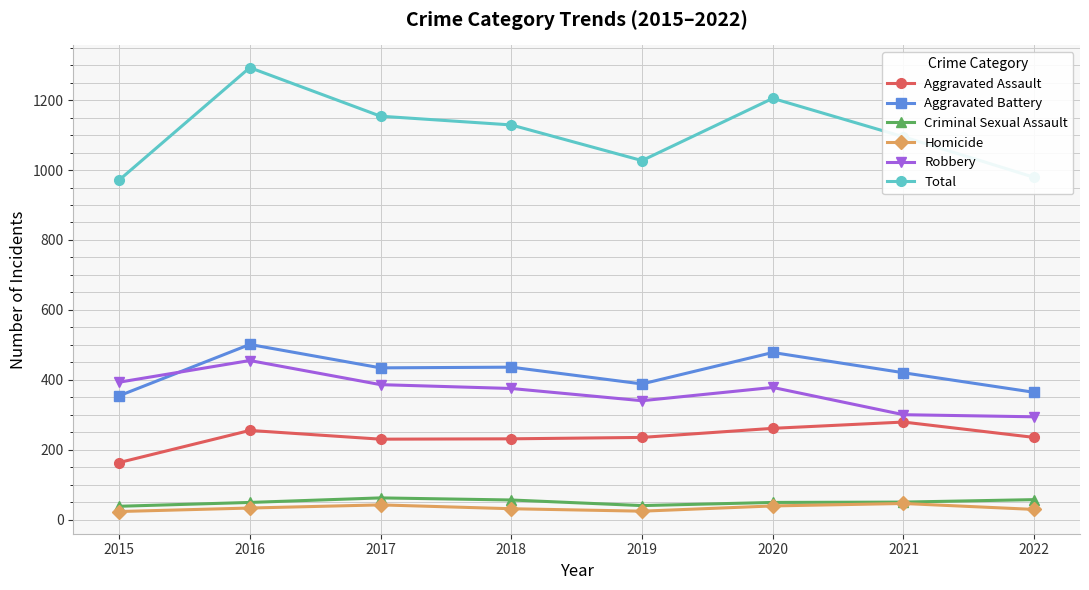

At how many categories does at least one series exceed 211?

8